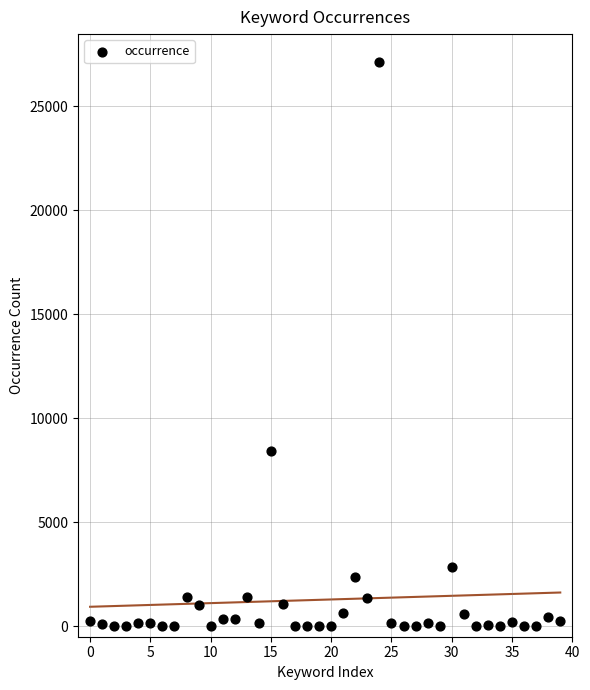

What is the range of Y values (max minus min)?

27120